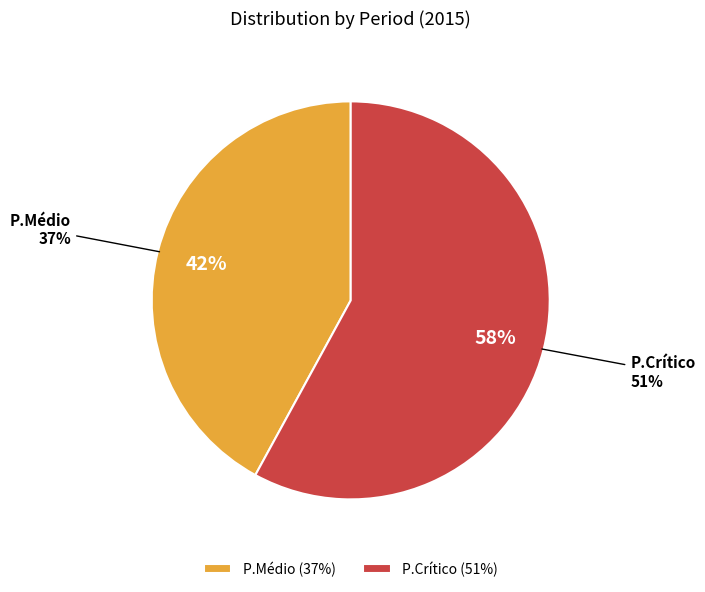

Is it true that P.Médio is 37% of the pie?

False